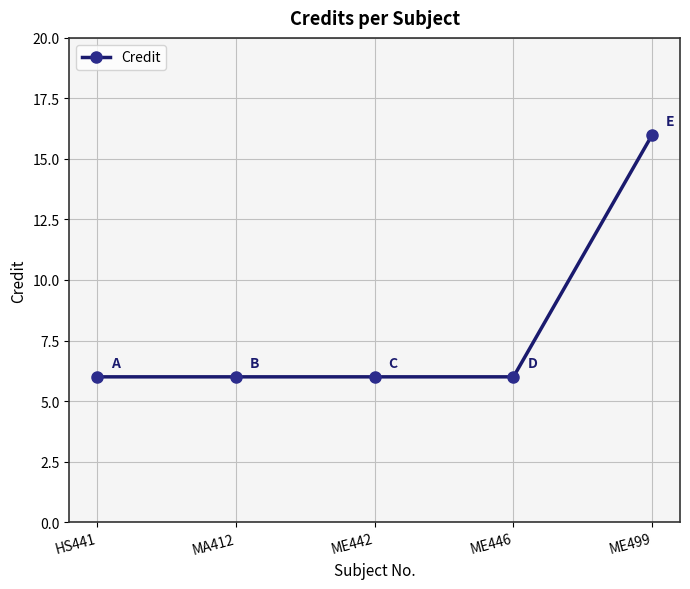

Reading right to left, list all the values displayed in this chart.

16	6	6	6	6